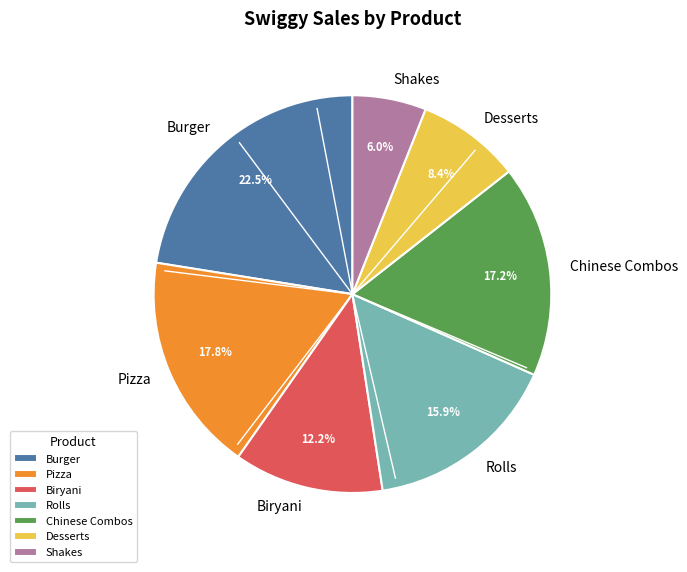

Count the number of slices in the pie.

7